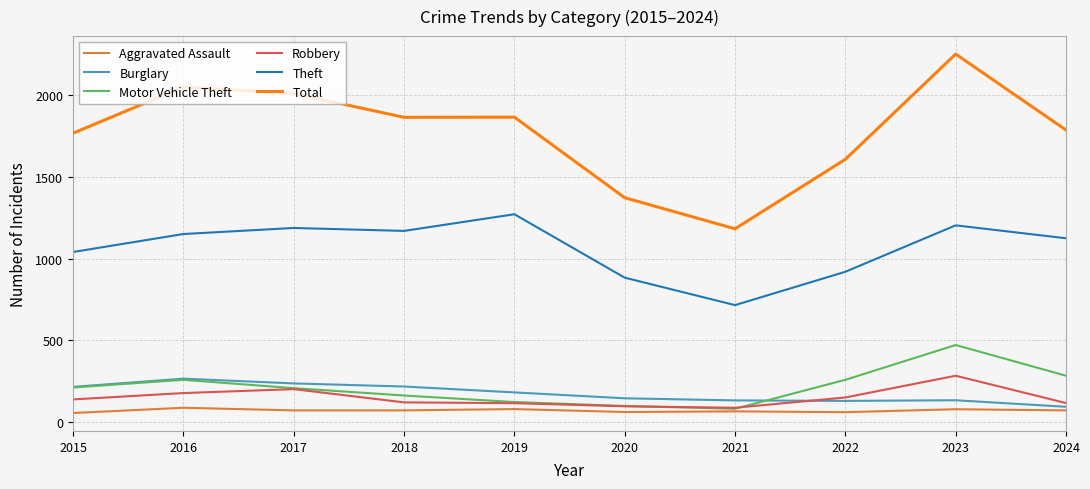

The Burglary series shows 215 at 2022. True or false?

False